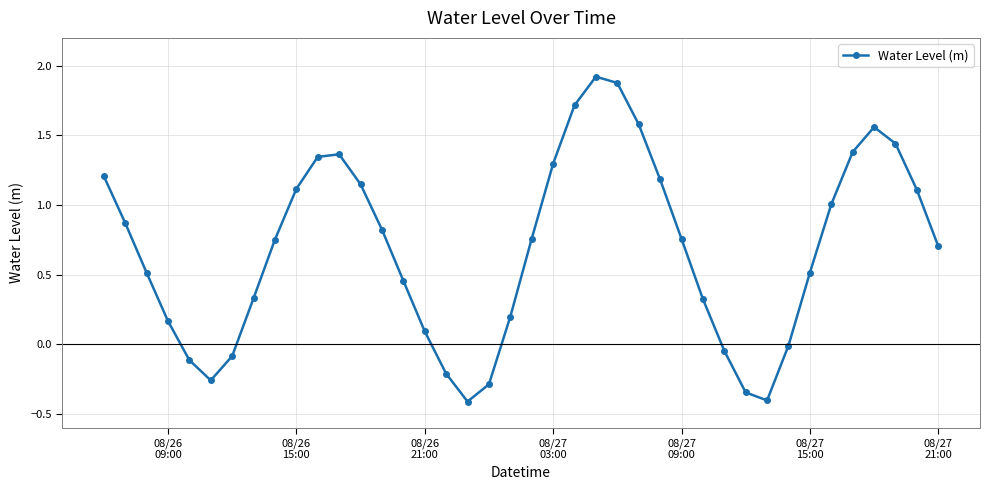

What is the difference between the second highest and second lowest values?

2.3